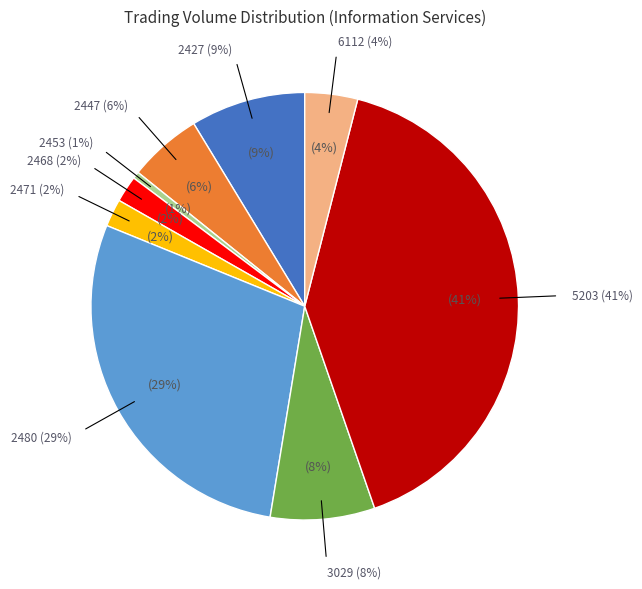

Rank the categories by value from lowest to highest.

2453, 2468, 2471, 6112, 2447, 3029, 2427, 2480, 5203